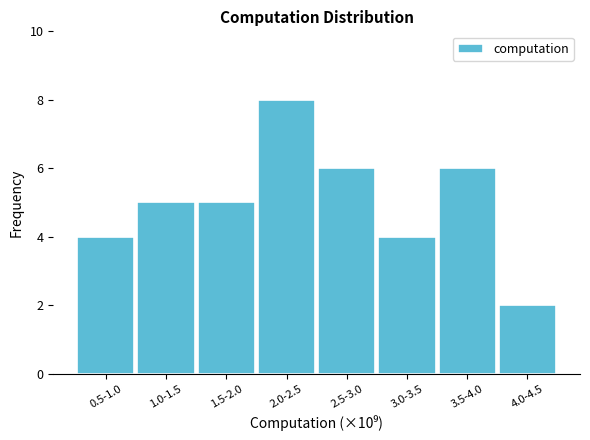

Reading left to right, transcribe all the data shown in this chart.

0.5-1.0=4	1.0-1.5=5	1.5-2.0=5	2.0-2.5=8	2.5-3.0=6	3.0-3.5=4	3.5-4.0=6	4.0-4.5=2